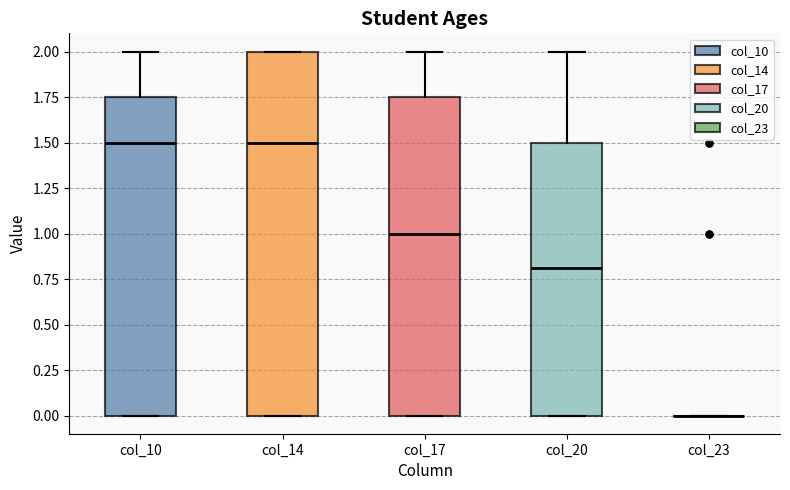

Reading left to right, read every box against the y-axis: the position of its median line, the range the box covers, and the ends of its whiskers. The values are not printed on the chart, so give them approximately, as read against the axis.

col_10: median 1.50, box 0.00 to 1.75, whiskers 0.00 to 2.00
col_14: median 1.50, box 0.00 to 2.00, whiskers 0.00 to 2.00
col_17: median 1.00, box 0.00 to 1.75, whiskers 0.00 to 2.00
col_20: median 0.80, box 0.00 to 1.50, whiskers 0.00 to 2.00
col_23: box collapsed to a line at 0.00, whiskers 0.00 to 0.00